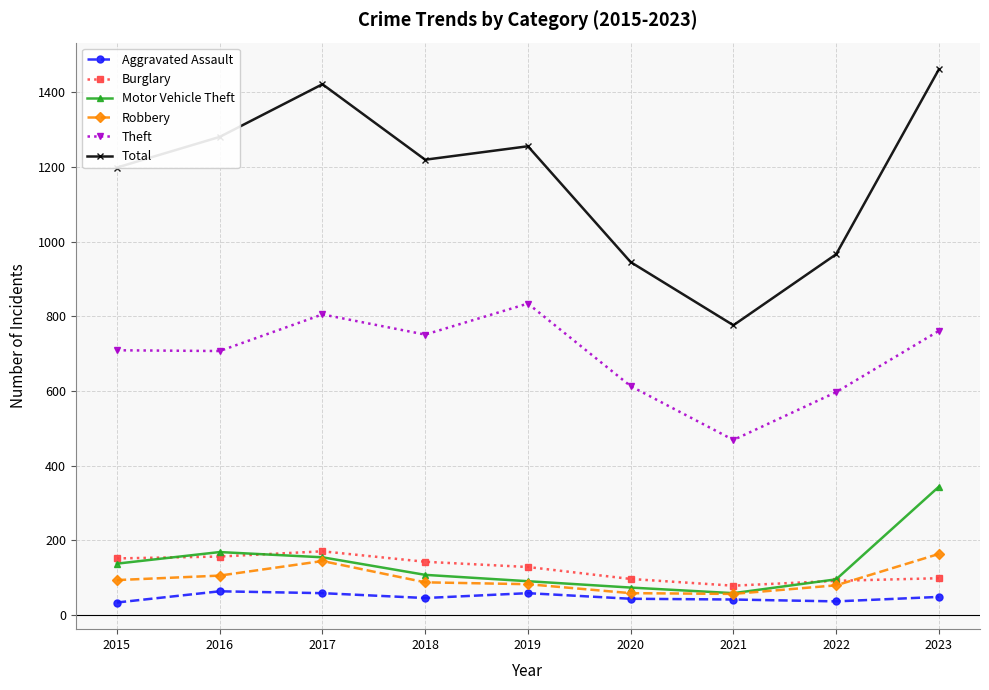

Where is the first local maximum for Total?

2017